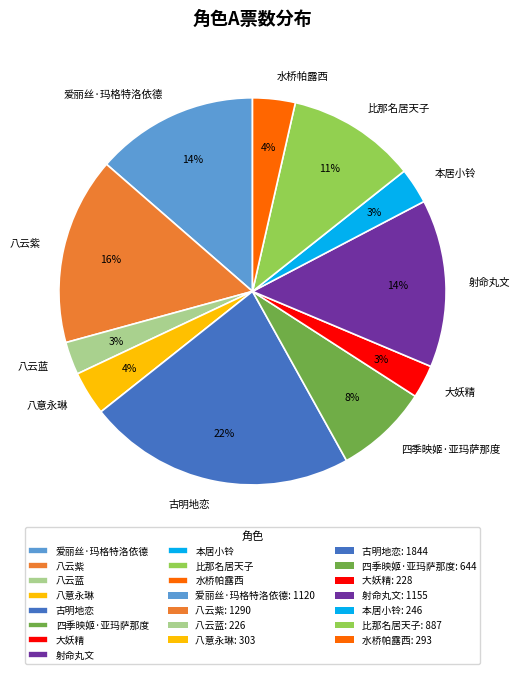

To the nearest percent, what is the combined percentage of 八意永琳 and 射命丸文?

18%